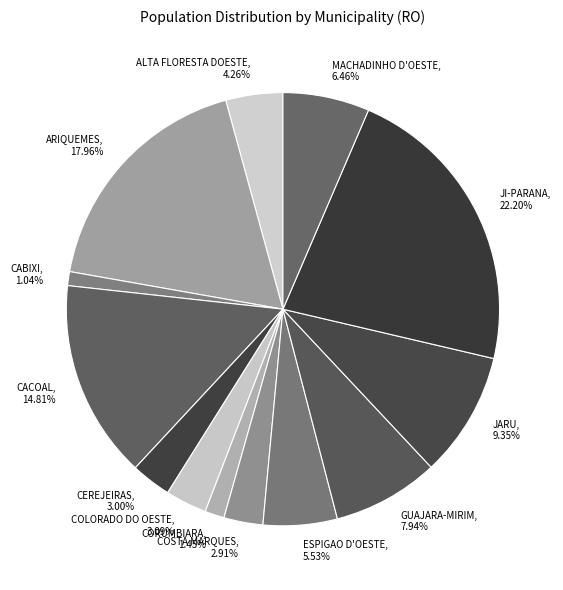

Is GUAJARA-MIRIM the majority of the pie?

No